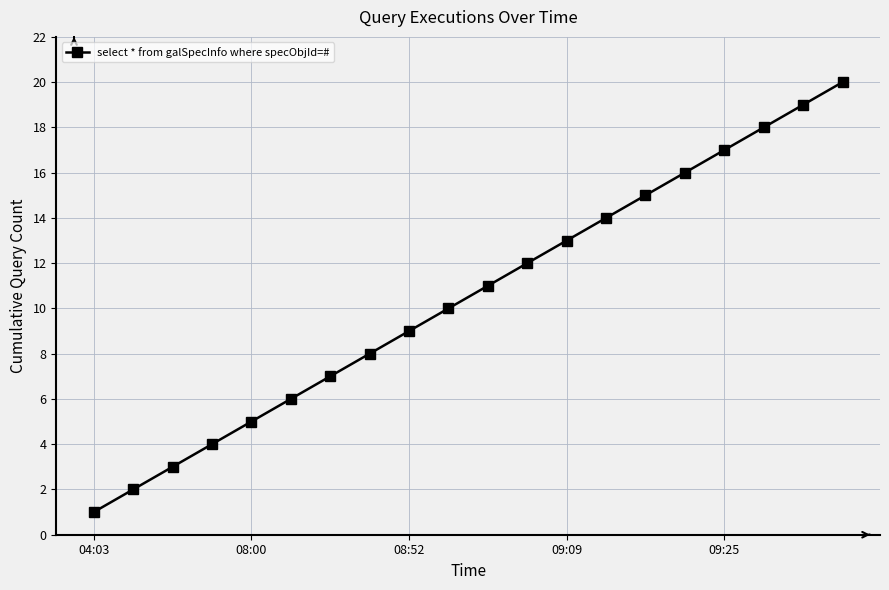

What is the sum of all values?

210